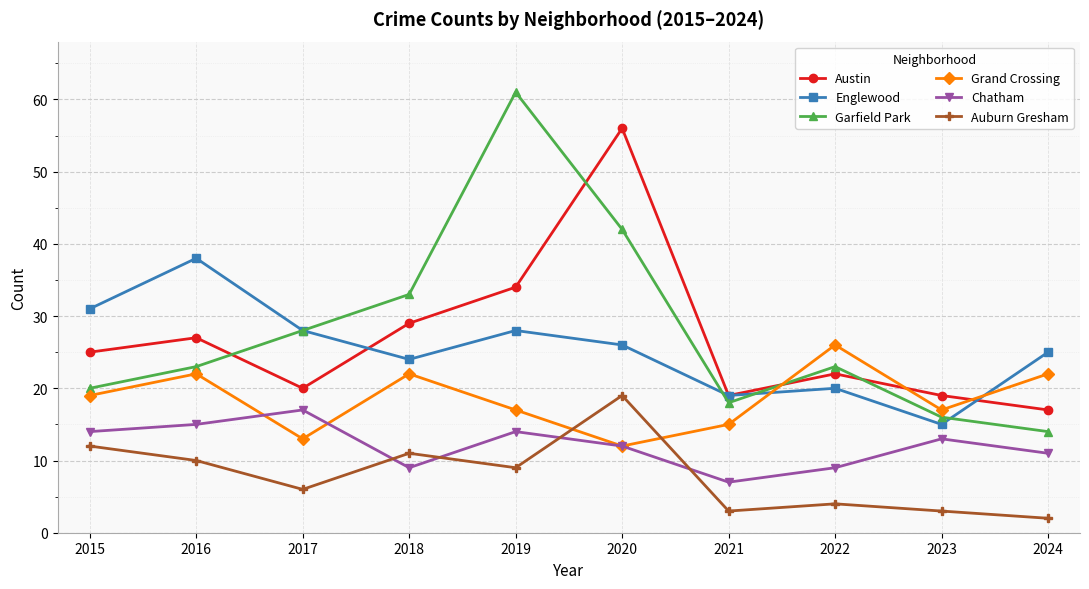

Which series has the largest range (max minus min)?

Garfield Park